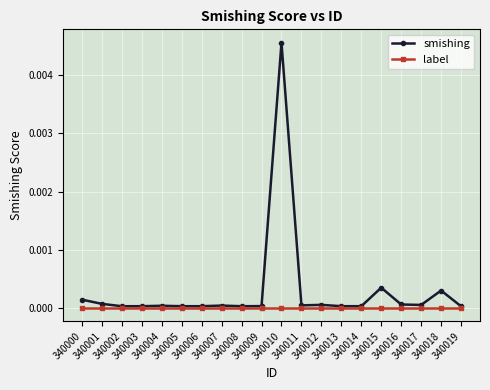

List the series in order of their overall mean, highest first.

smishing, label